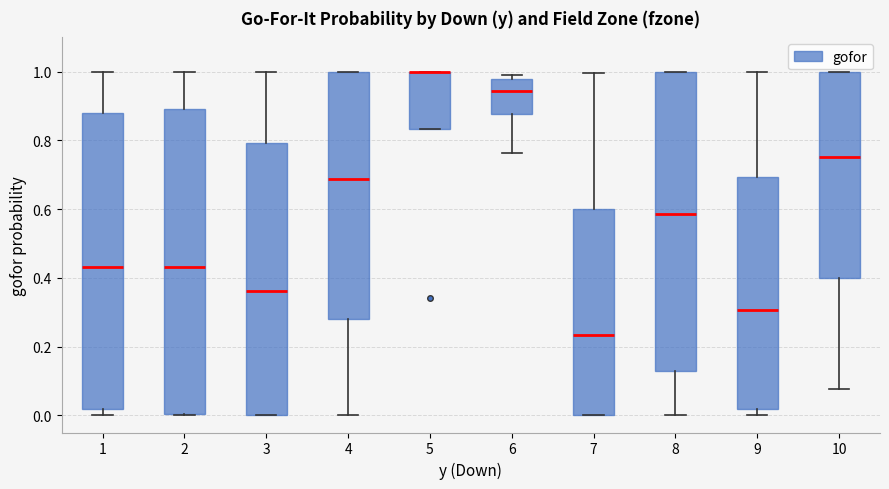

Reading left to right, transcribe this box plot: for each box, give where its median line is, the range the box spans, and where its two whiskers end, as read against the y-axis. The values are not printed on the chart, so give them approximately, as read against the axis.

1: median 0.44, box 0.02 to 0.88, whiskers 0.00 to 1.00
2: median 0.44, box 0.00 to 0.90, whiskers 0.00 to 1.00
3: median 0.36, box 0.00 to 0.80, whiskers 0.00 to 1.00
4: median 0.68, box 0.28 to 1.00, whiskers 0.00 to 1.00
5: median 1.00 (drawn on the box's upper edge), box 0.84 to 1.00, whiskers 0.84 to 1.00
6: median 0.94, box 0.88 to 0.98, whiskers 0.76 to 1.00
7: median 0.24, box 0.00 to 0.60, whiskers 0.00 to 1.00
8: median 0.58, box 0.14 to 1.00, whiskers 0.00 to 1.00
9: median 0.30, box 0.02 to 0.70, whiskers 0.00 to 1.00
10: median 0.76, box 0.40 to 1.00, whiskers 0.08 to 1.00